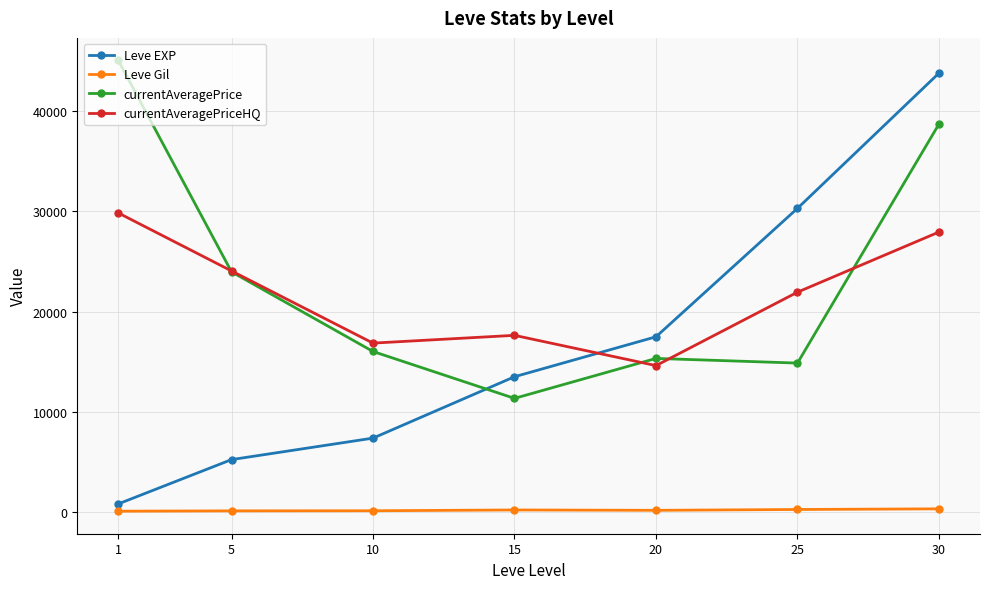

What is the maximum value for Leve EXP?

43730.0